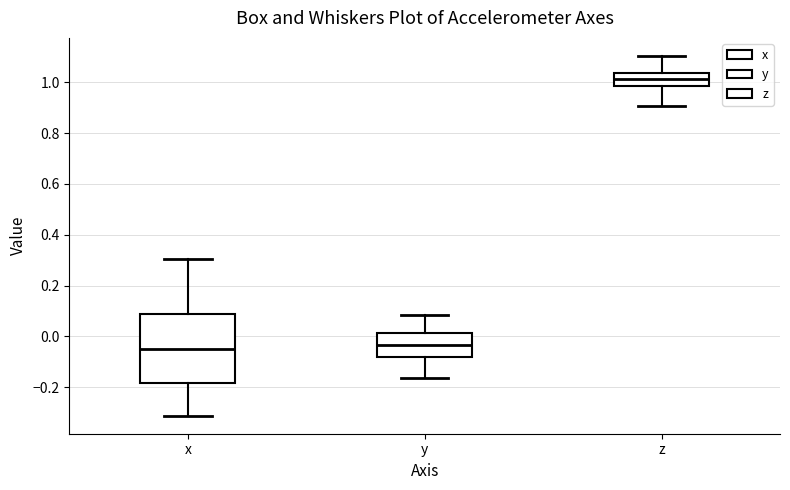

Where is the upper edge of the box for z on the y-axis? The values are not printed on the chart, so give them approximately, as read against the axis.

1.04